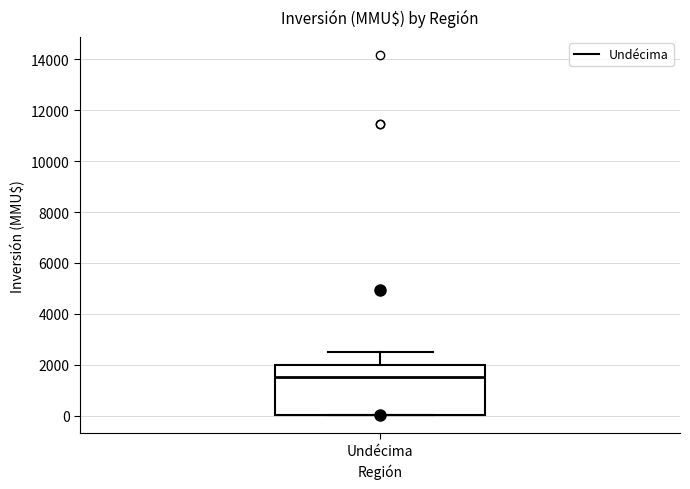

Read this box plot against the y-axis: the position of the median line, the range covered by the box, and the ends of both whiskers. The values are not printed on the chart, so give them approximately, as read against the axis.

median 1600, box 0 to 2000, whiskers 0 to 2600